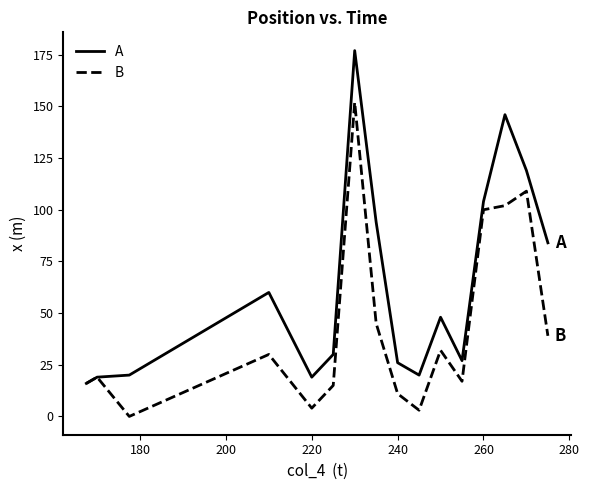

Rank the series by their average value, from lowest to highest.

B, A